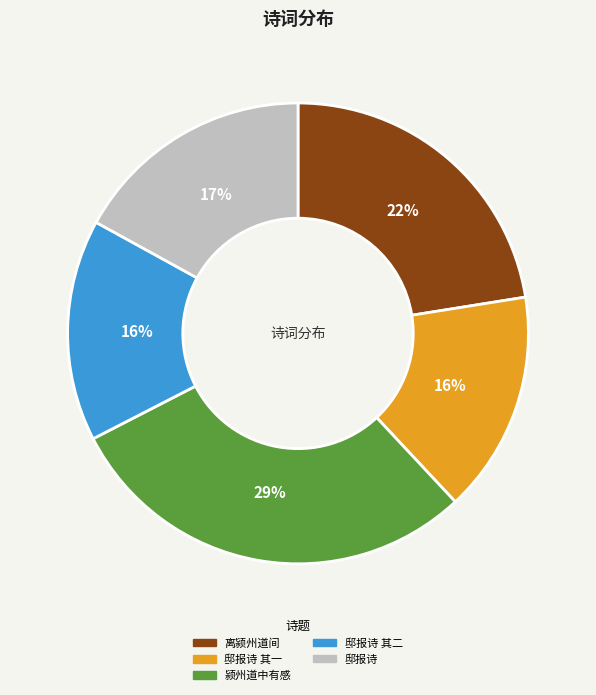

To the nearest percent, what portion does 离颍州道间 represent?

22%